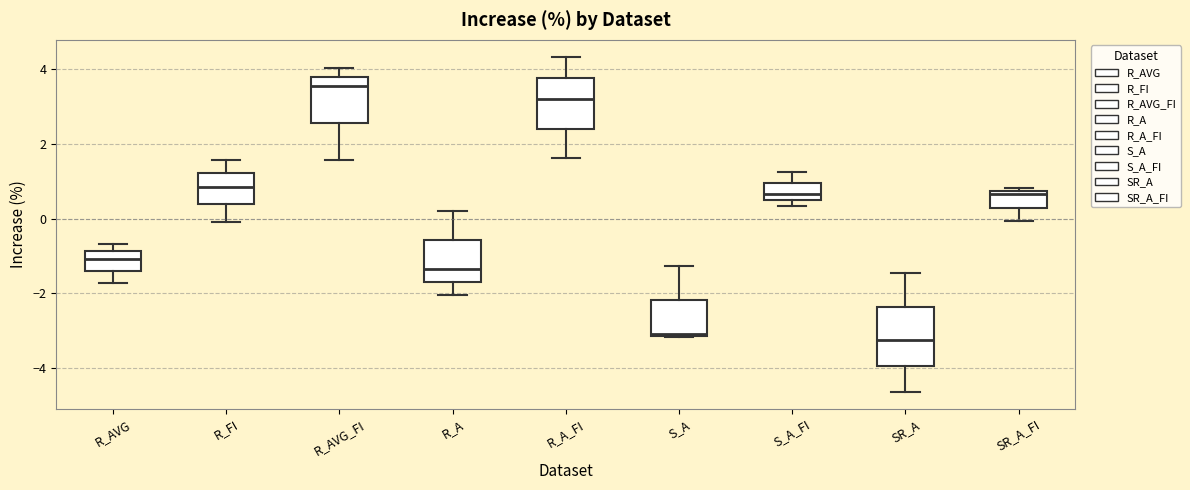

Comparing the boxes themselves (not the whiskers), which one is the tallest?

SR_A